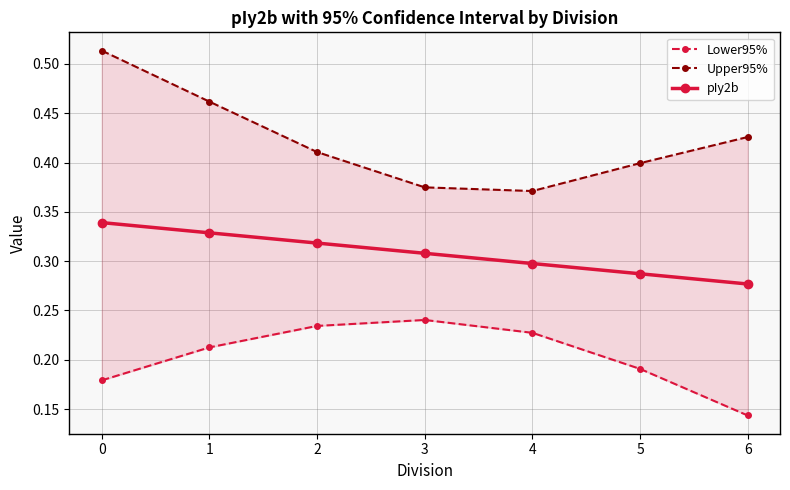

List the series in order of their overall mean, lowest first.

Lower95%, pIy2b, Upper95%